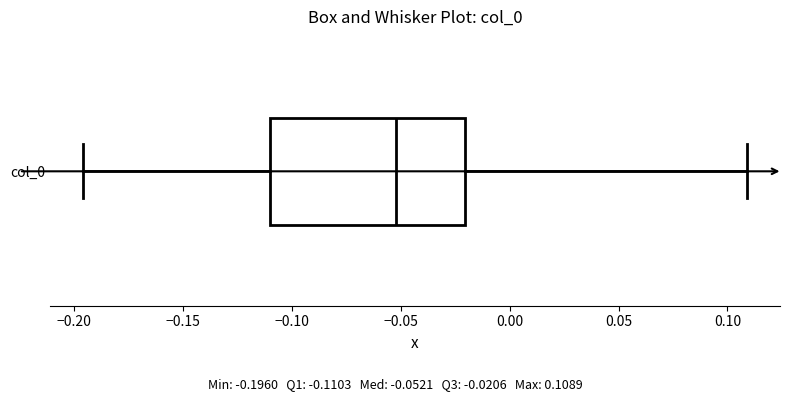

Read this box plot against the x-axis: the position of the median line, the range covered by the box, and the ends of both whiskers. The values are not printed on the chart, so give them approximately, as read against the axis.

median -0.050, box -0.110 to -0.020, whiskers -0.195 to 0.110